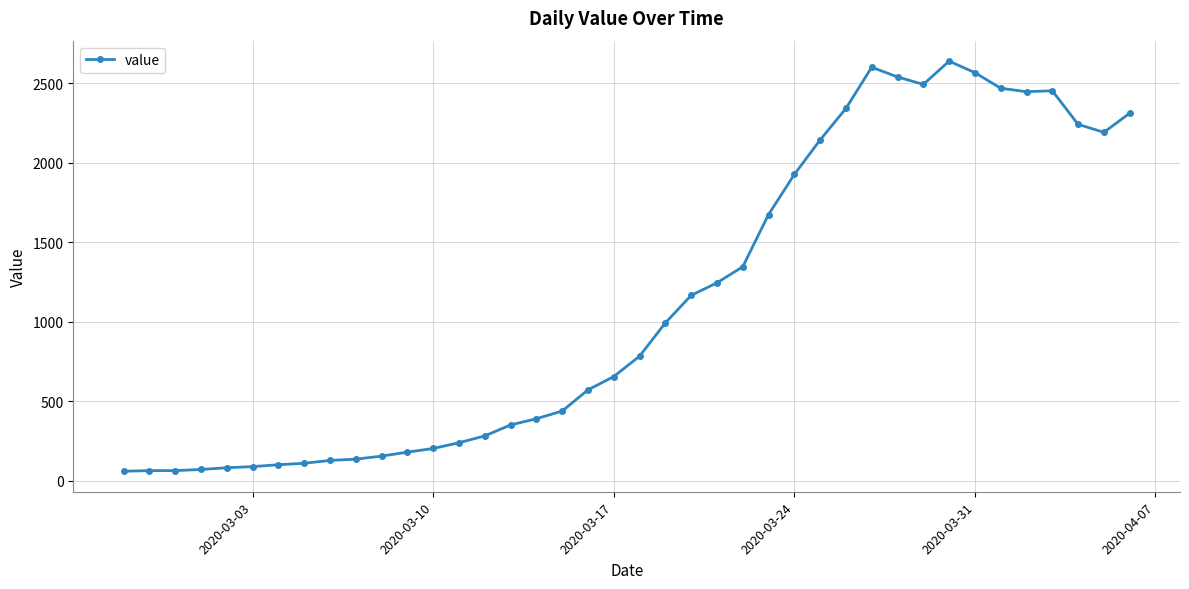

What is the maximum value shown in the chart?

2638